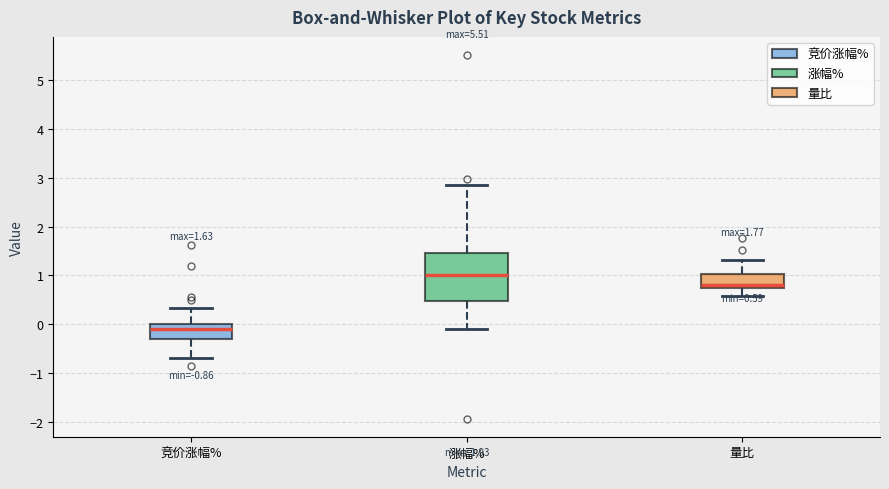

Which box's median line is the highest?

涨幅%